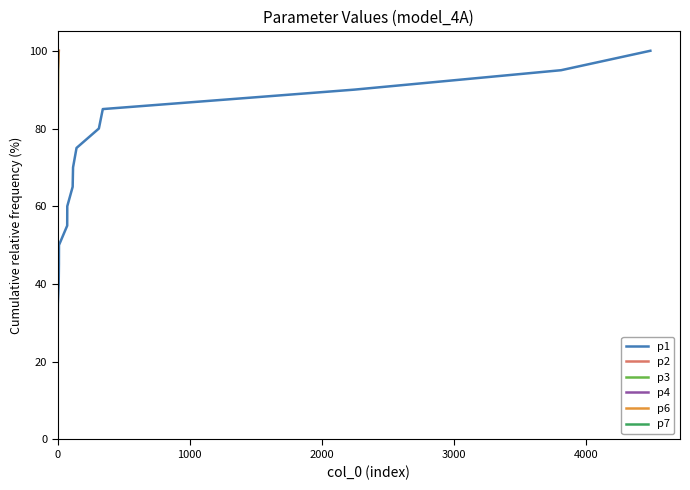

What is the average value of the p4 series?

52.5